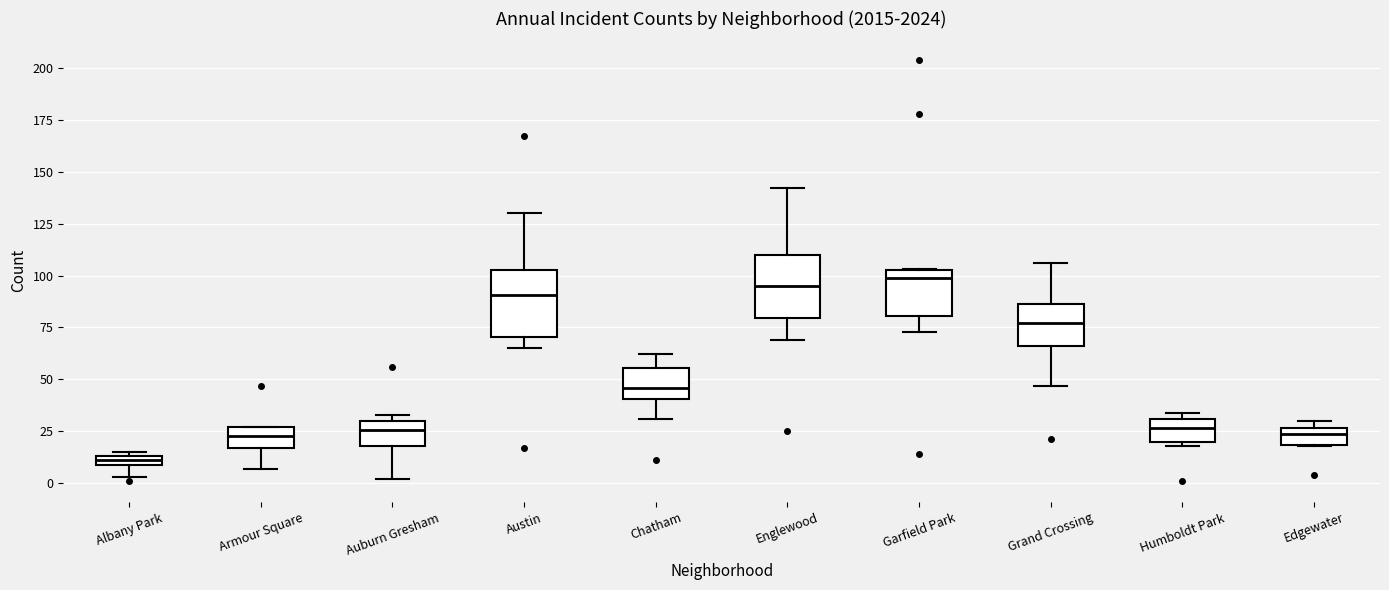

Where is the upper edge of the box for Grand Crossing on the y-axis? The values are not printed on the chart, so give them approximately, as read against the axis.

85